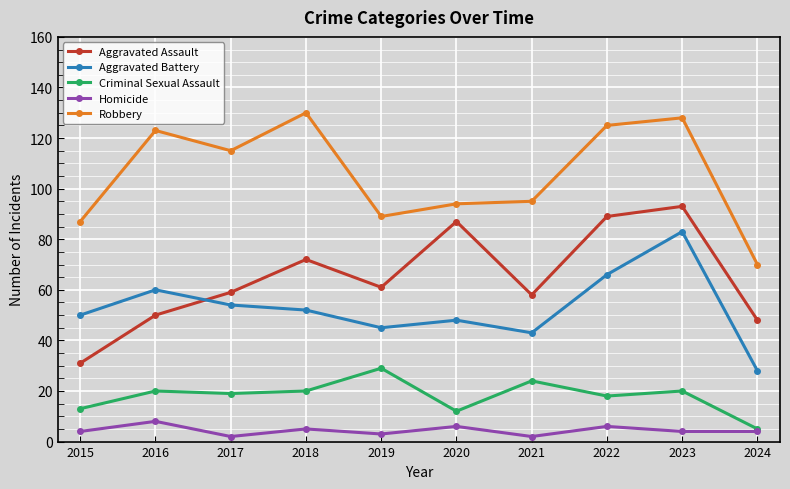

True or false: Criminal Sexual Assault has a value of 29 at 2019.

True